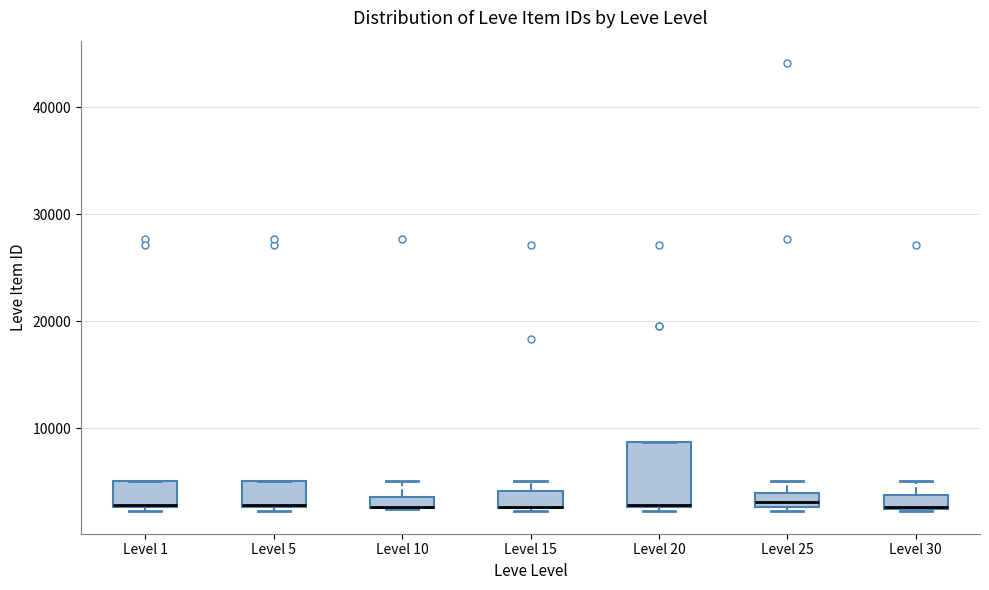

Comparing the boxes themselves (not the whiskers), which one is the tallest?

Level 20